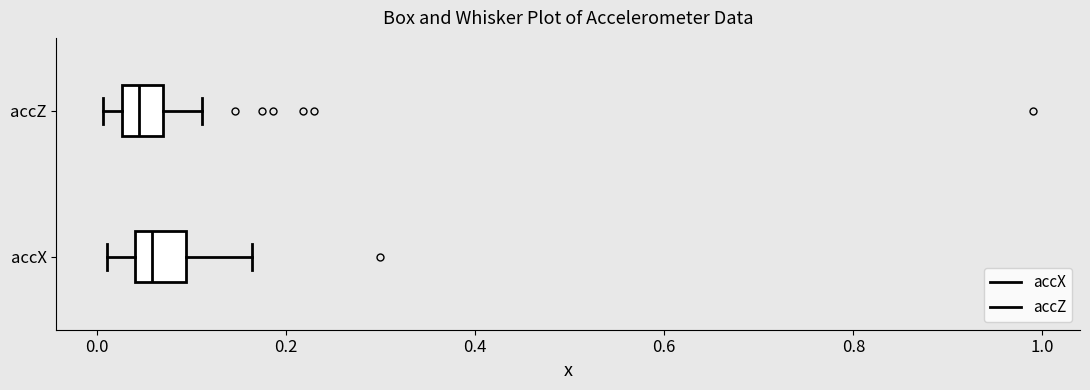

Reading bottom to top, transcribe this box plot: for each box, give where its median line is, the range the box spans, and where its two whiskers end, as read against the x-axis. The values are not printed on the chart, so give them approximately, as read against the axis.

accX: median 0.06, box 0.04 to 0.10, whiskers 0.02 to 0.16
accZ: median 0.04, box 0.02 to 0.06, whiskers 0.00 to 0.12